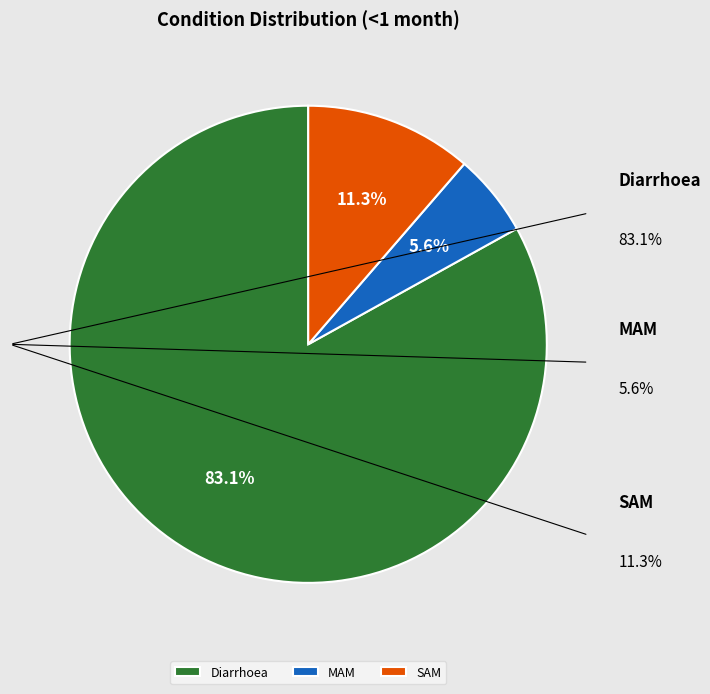

The Diarrhoea slice represents 83% of the pie. True or false?

True